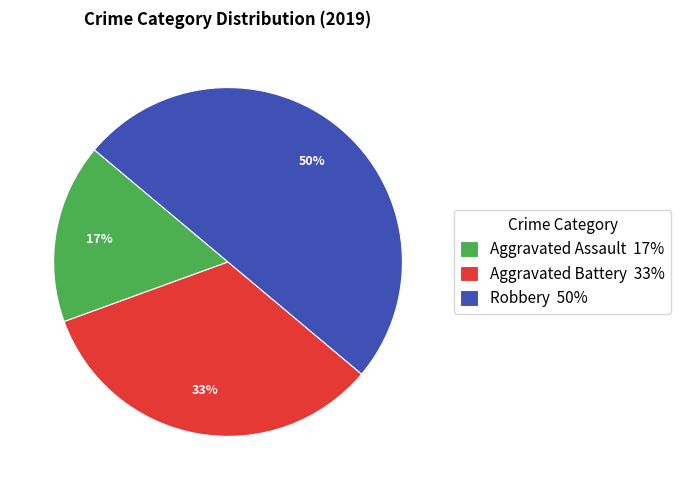

To the nearest percent, what is the average slice percentage?

33%